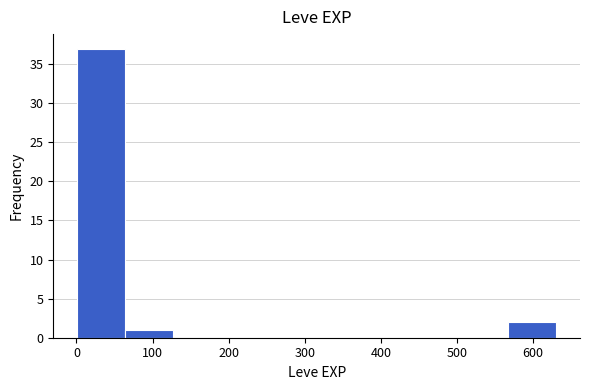

Reading left to right, transcribe this chart: for each bar, give the range it covers on the x-axis and its height. Neither the bar edges nor the heights are printed on the chart, so give them approximately, as read against the axes.

0 to 60: 37
60 to 130: 1
130 to 190: 0
190 to 250: 0
250 to 320: 0
320 to 380: 0
380 to 440: 0
440 to 500: 0
500 to 570: 0
570 to 630: 2